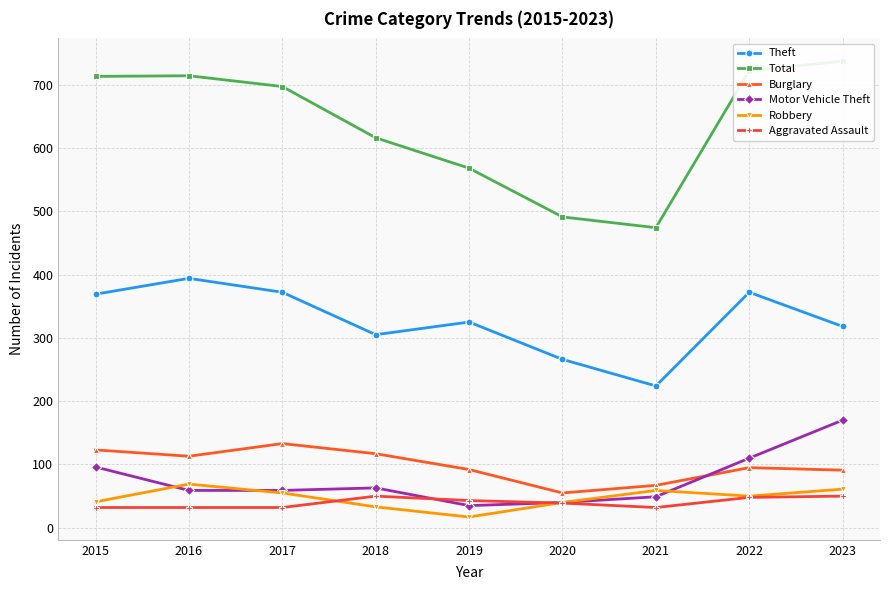

What is the value of the Theft point at the 8th from the left?

372